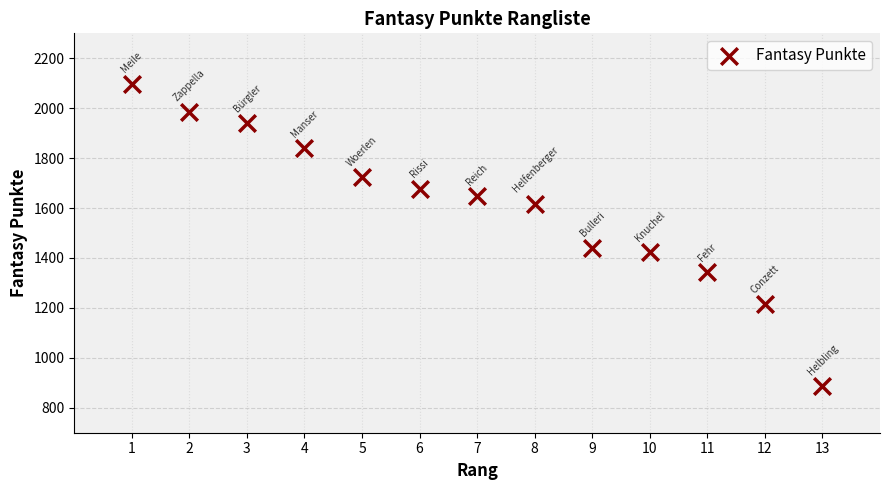

What is the range of Y values (max minus min)?

1210